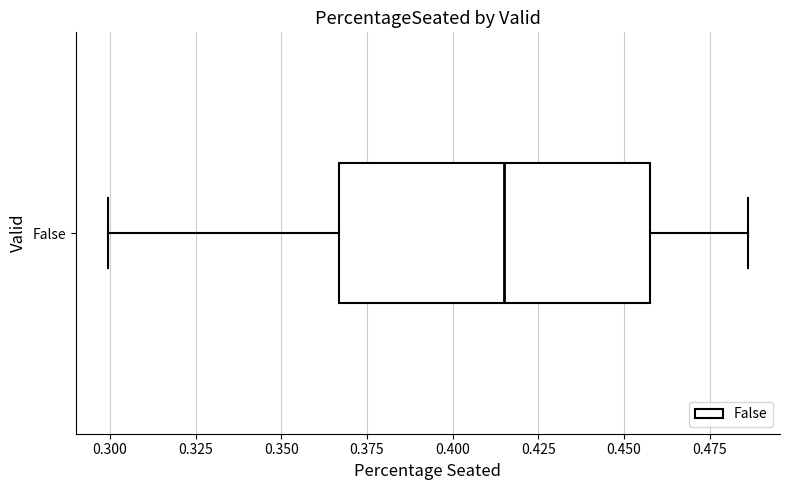

Read this box plot against the x-axis: the position of the median line, the range covered by the box, and the ends of both whiskers. The values are not printed on the chart, so give them approximately, as read against the axis.

median 0.415, box 0.365 to 0.460, whiskers 0.300 to 0.485